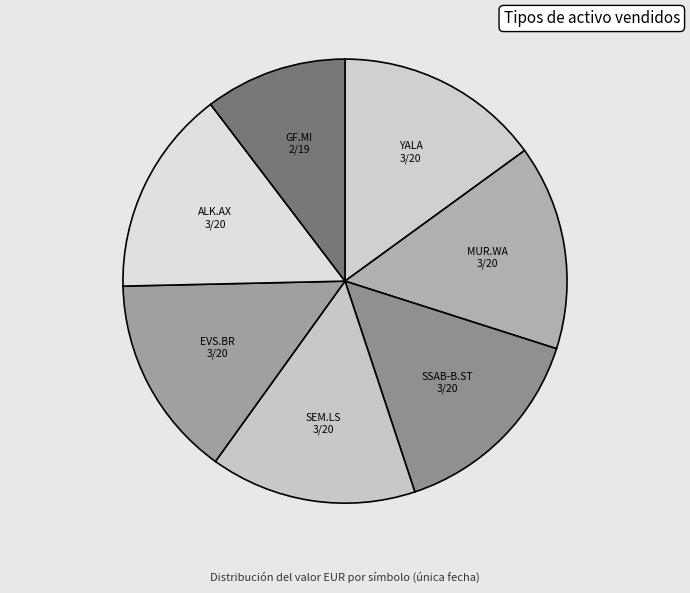

What is the smallest slice in the pie chart?

GF.MI